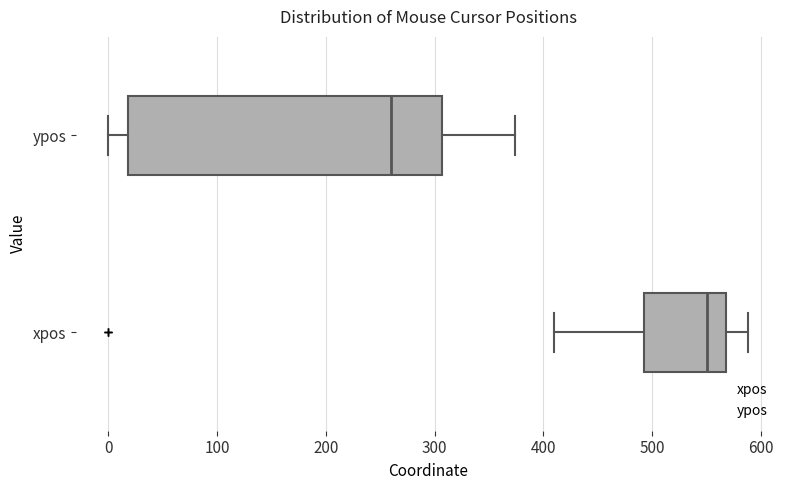

Which box is the widest, from its left edge to its right edge?

ypos